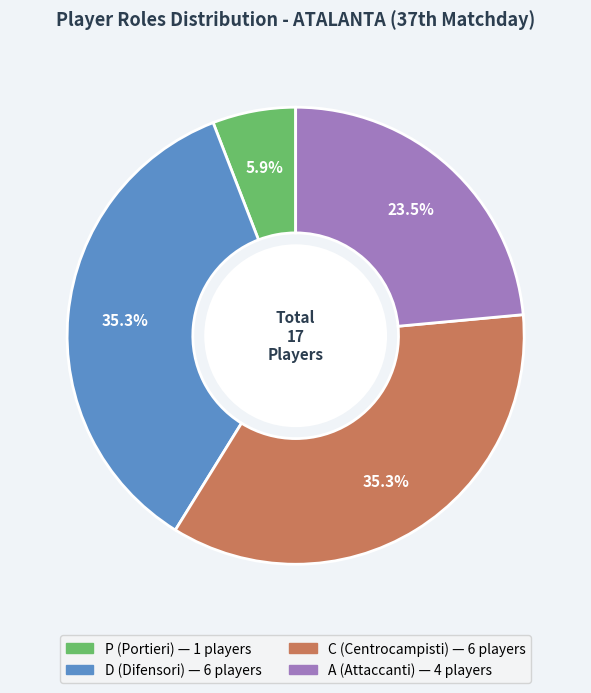

How many slices are in this pie chart?

4